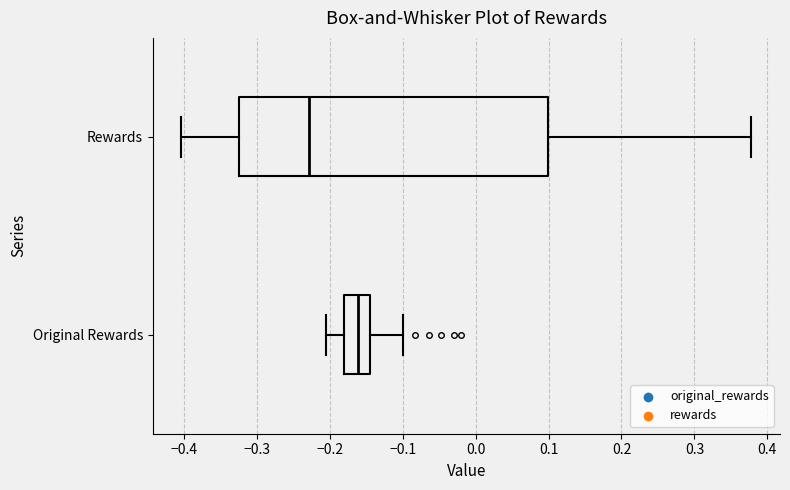

Reading bottom to top, read every box against the x-axis: the position of its median line, the range the box covers, and the ends of its whiskers. The values are not printed on the chart, so give them approximately, as read against the axis.

Original Rewards: median -0.16, box -0.18 to -0.14, whiskers -0.20 to -0.10
Rewards: median -0.23, box -0.32 to 0.10, whiskers -0.40 to 0.38